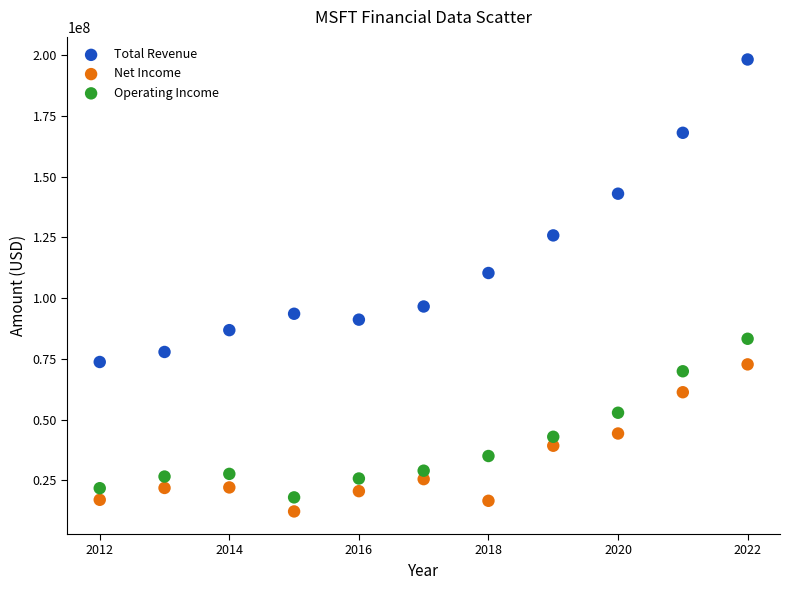

Which series contains the highest Y value?

Total Revenue